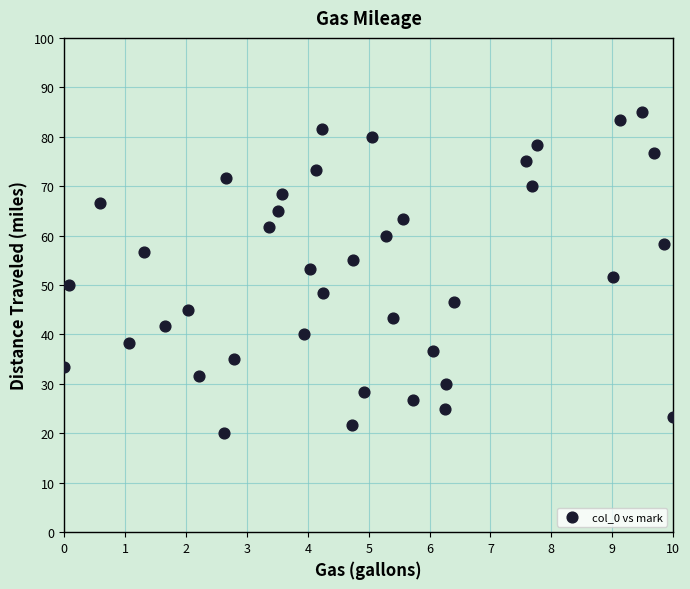

What is the range of Y values (max minus min)?

65.0